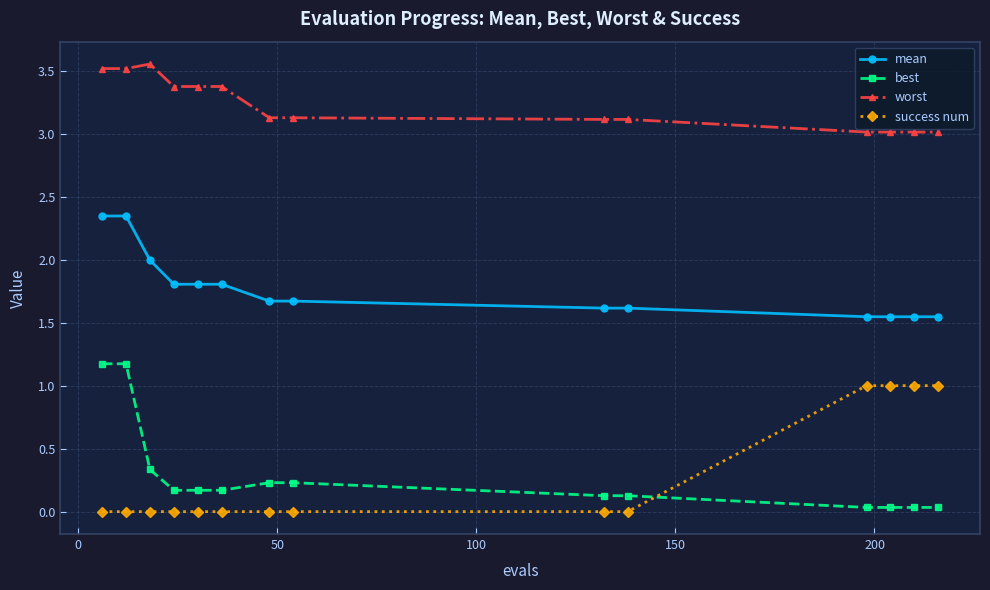

True or false: worst and success num intersect in this chart.

False